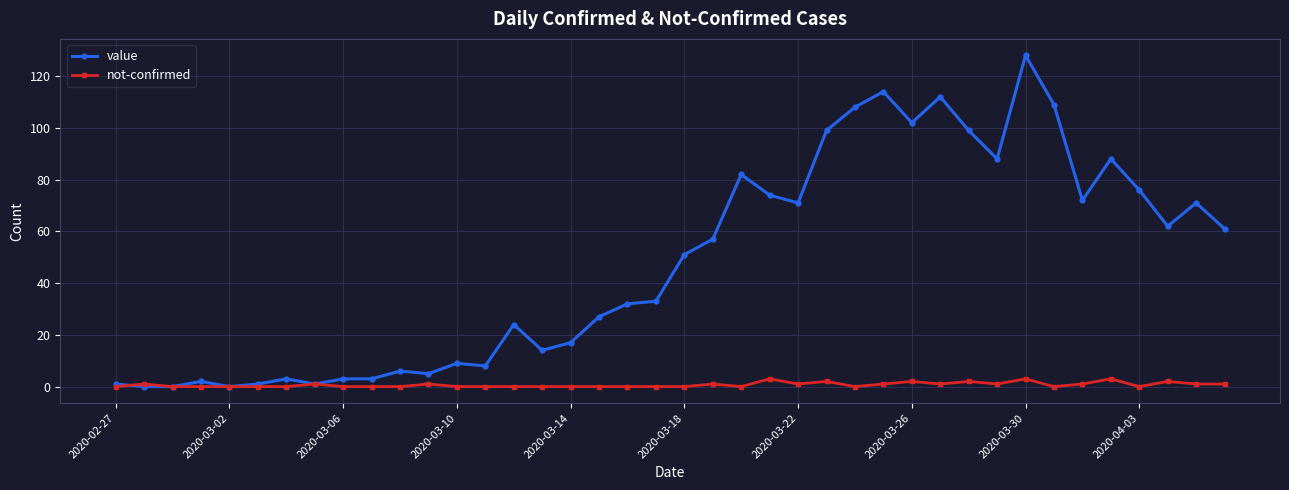

What is the value of the value point at the 21st from the left?

51